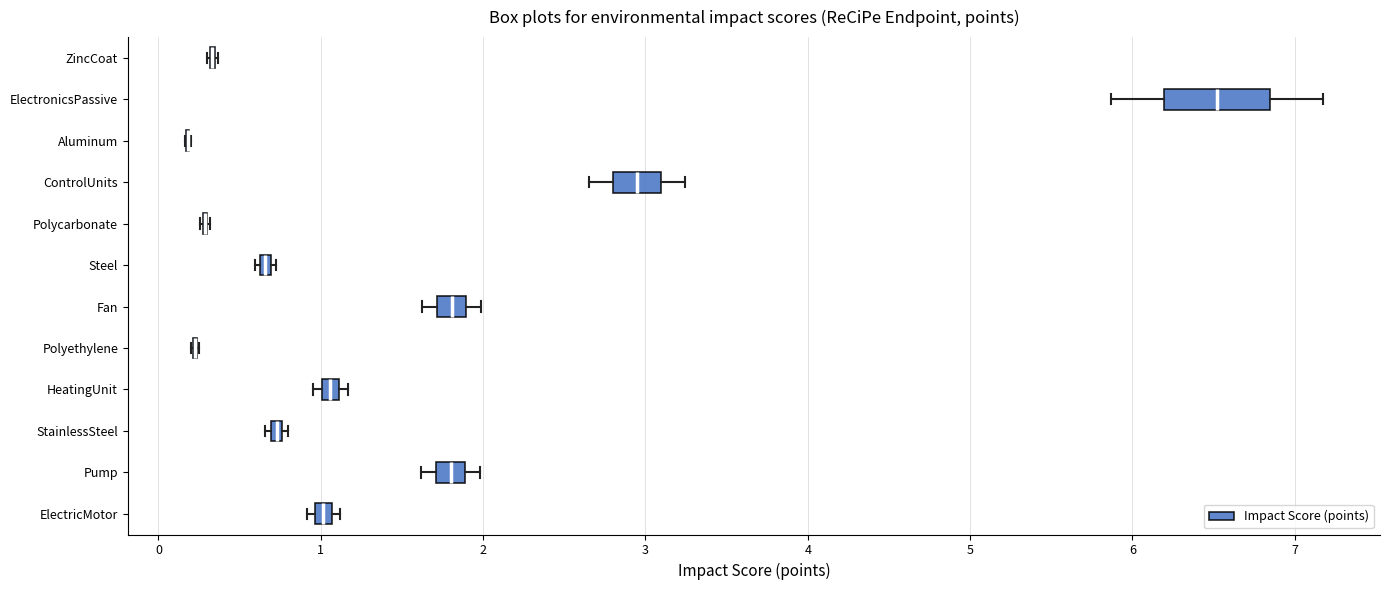

Where does the median line of the box for Fan sit on the x-axis? The values are not printed on the chart, so give them approximately, as read against the axis.

1.8